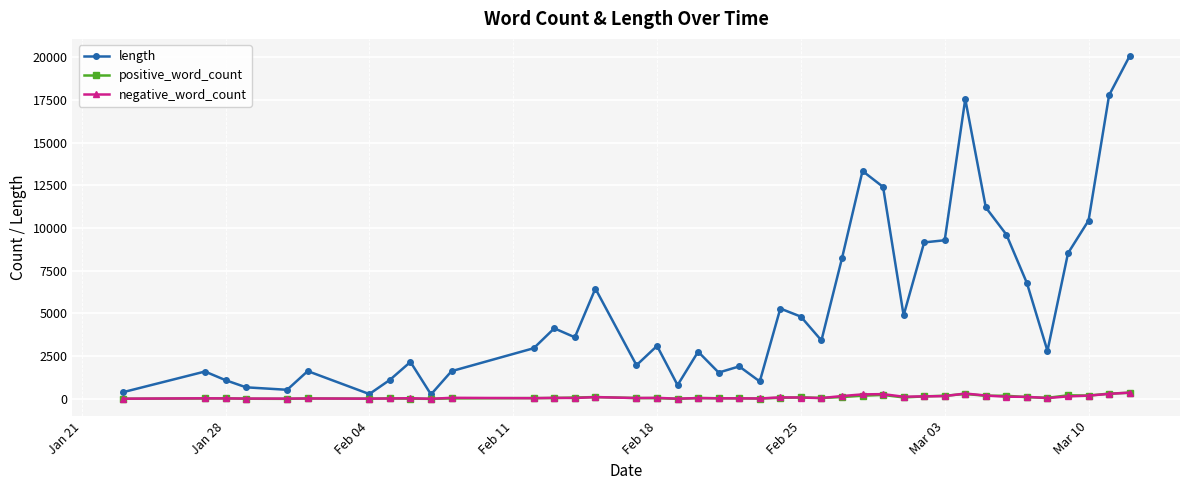

What is the greatest value displayed?

20060